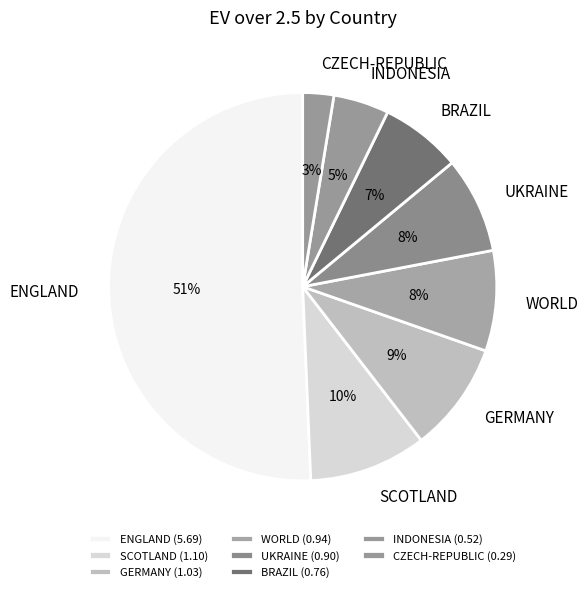

Is it true that BRAZIL is 7% of the pie?

True